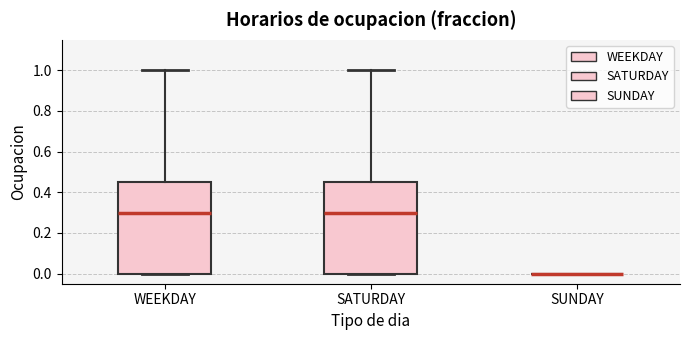

Reading left to right, transcribe this box plot: for each box, give where its median line is, the range the box spans, and where its two whiskers end, as read against the y-axis. The values are not printed on the chart, so give them approximately, as read against the axis.

WEEKDAY: median 0.30, box 0.00 to 0.46, whiskers 0.00 to 1.00
SATURDAY: median 0.30, box 0.00 to 0.46, whiskers 0.00 to 1.00
SUNDAY: box collapsed to a line at 0.00, whiskers 0.00 to 0.00